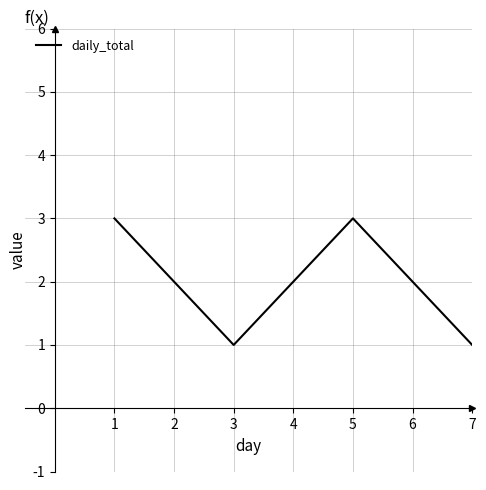

True or false: there are more than 1 points higher than both neighbors.

False